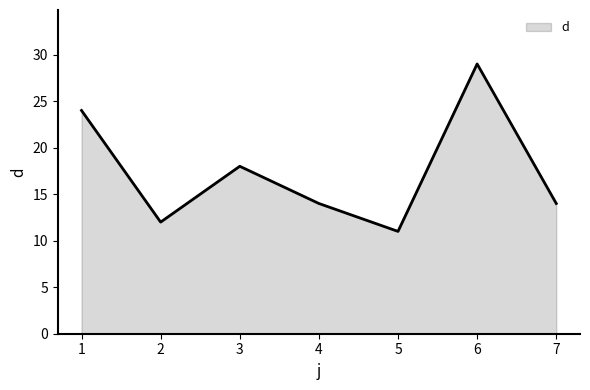

What is the average value?

17